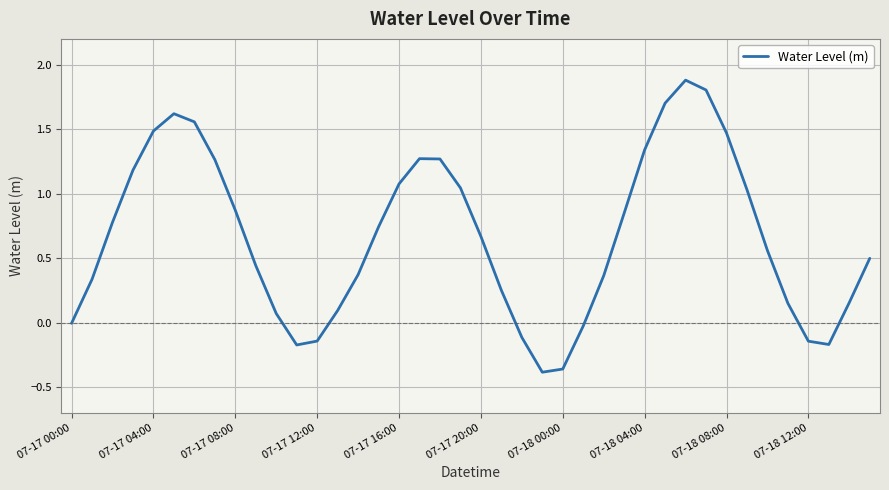

What is the difference between the maximum and minimum values?

2.3